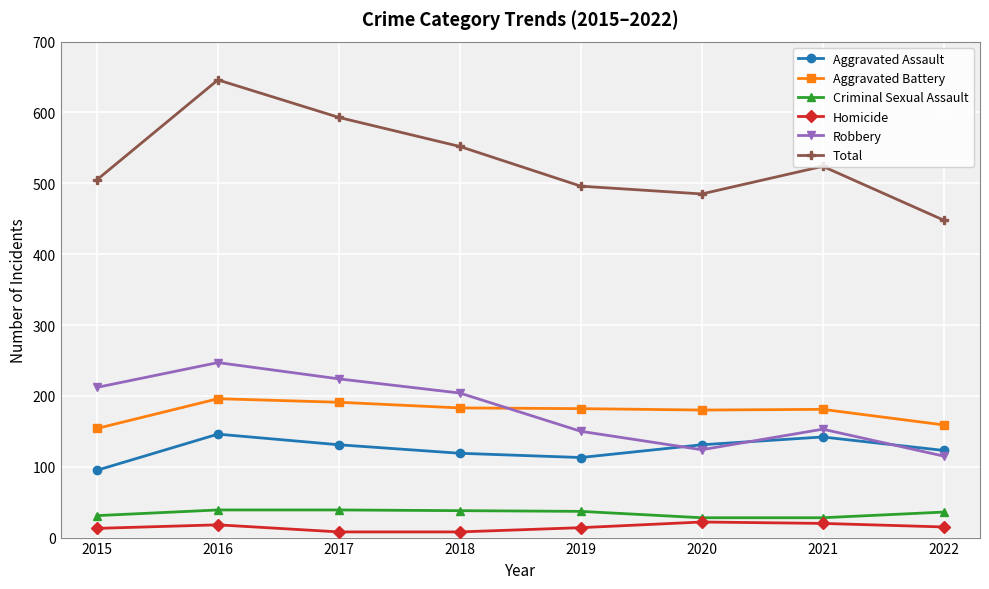

Is this an area chart (filled region under the line)?

No